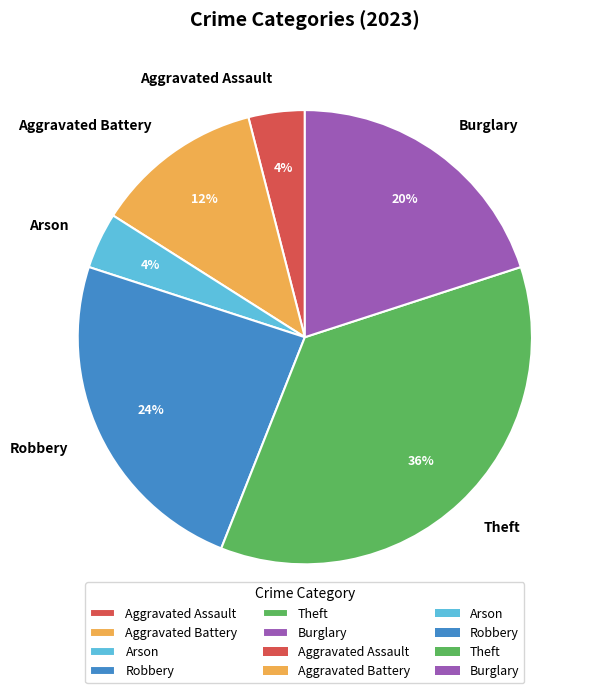

Does Theft represent more than half of the total?

No